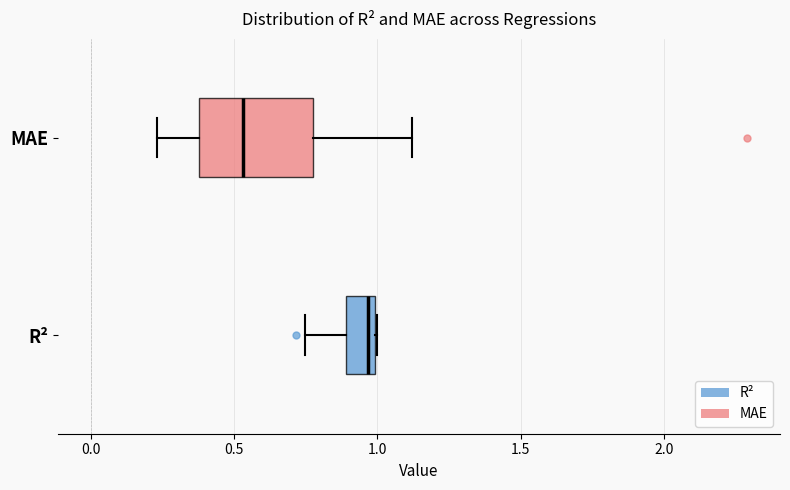

Reading bottom to top, transcribe this box plot: for each box, give where its median line is, the range the box spans, and where its two whiskers end, as read against the x-axis. The values are not printed on the chart, so give them approximately, as read against the axis.

R²: median 0.95, box 0.90 to 1.00, whiskers 0.75 to 1.00
MAE: median 0.55, box 0.40 to 0.80, whiskers 0.25 to 1.10